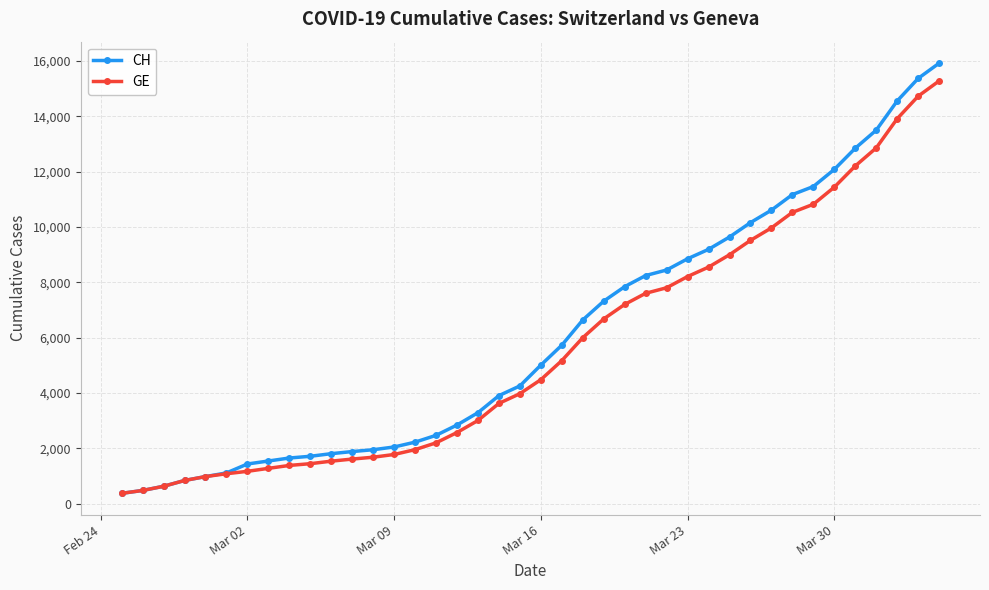

What is the difference between the maximum and minimum values in the GE series?

14909